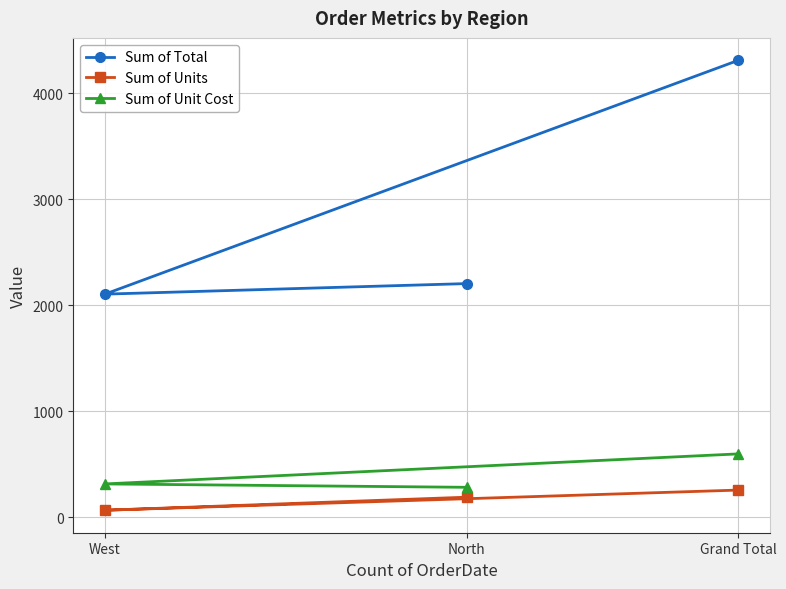

The Sum of Unit Cost series shows 458.0 at West. True or false?

False